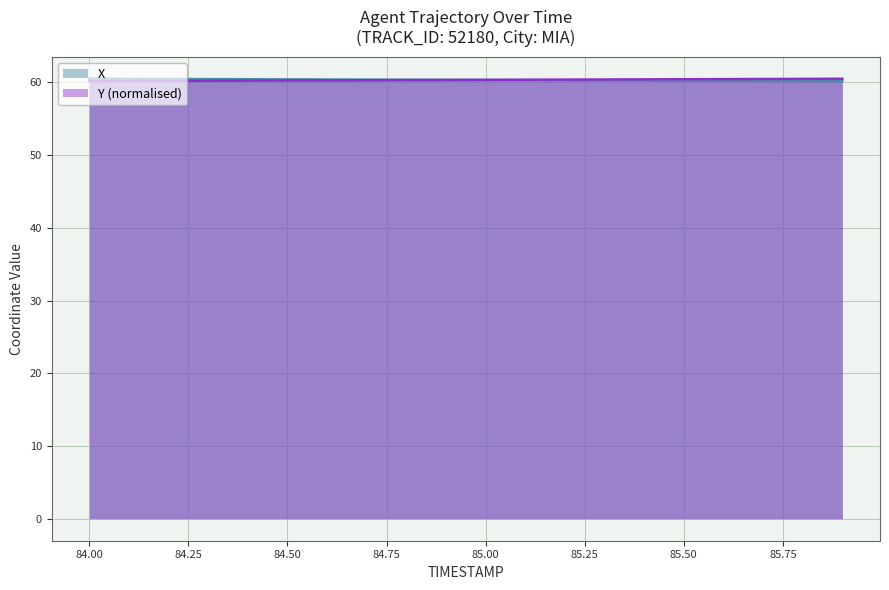

Does the chart display data point markers on the line(s)?

No